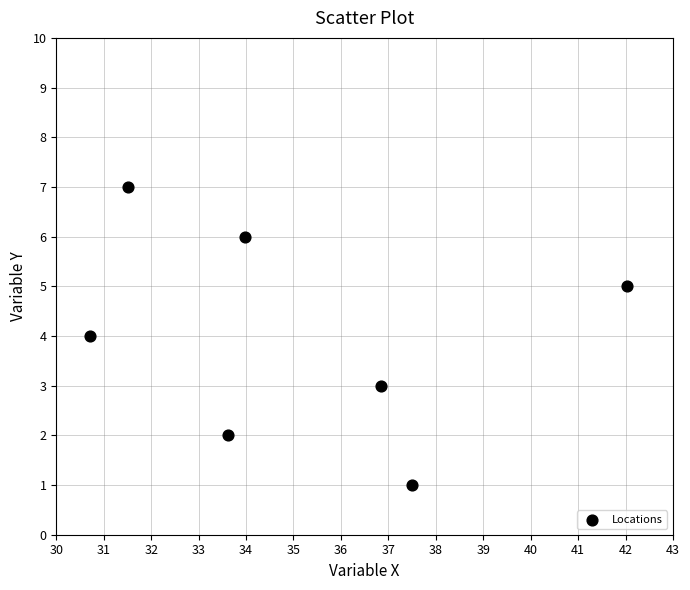

What is the average Y value?

4